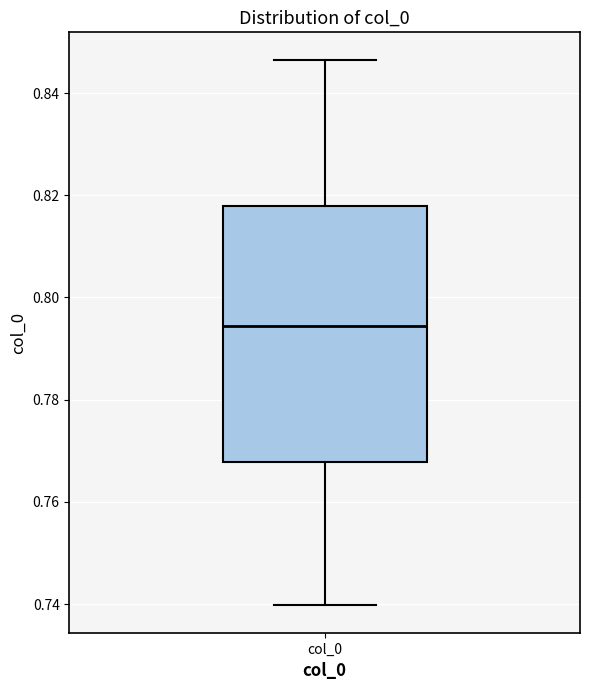

Where is the upper edge of the box for col_0 on the y-axis? The values are not printed on the chart, so give them approximately, as read against the axis.

0.818